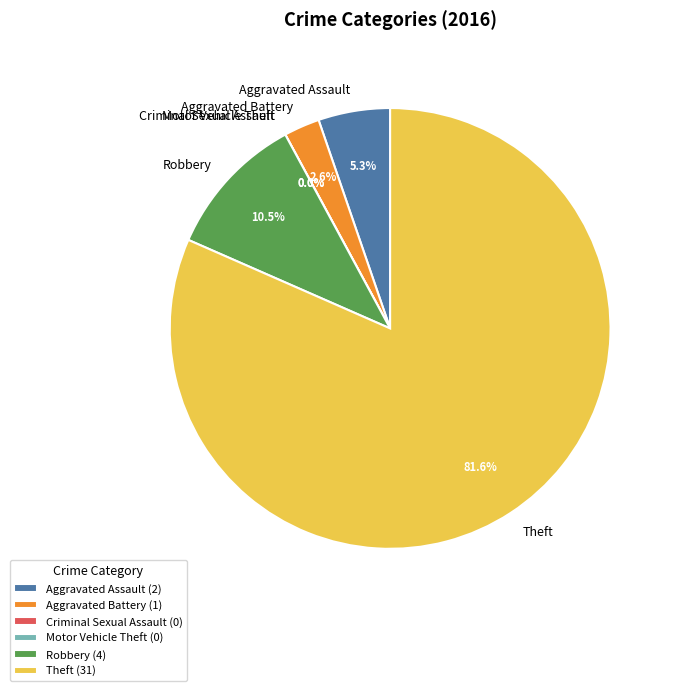

How many slices are in this pie chart?

6